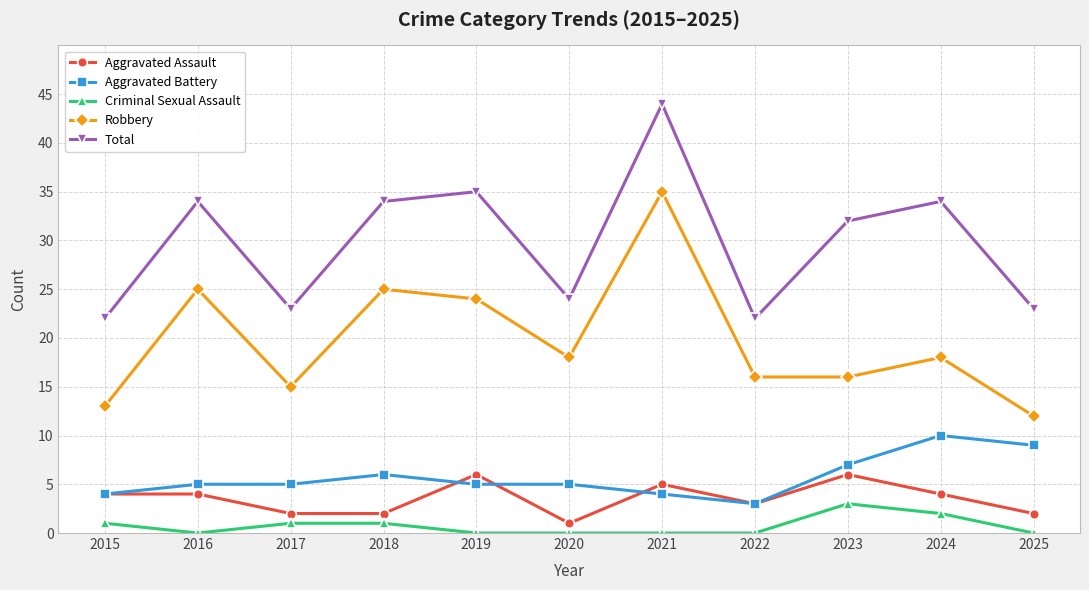

True or false: Total and Aggravated Battery cross at least once.

False